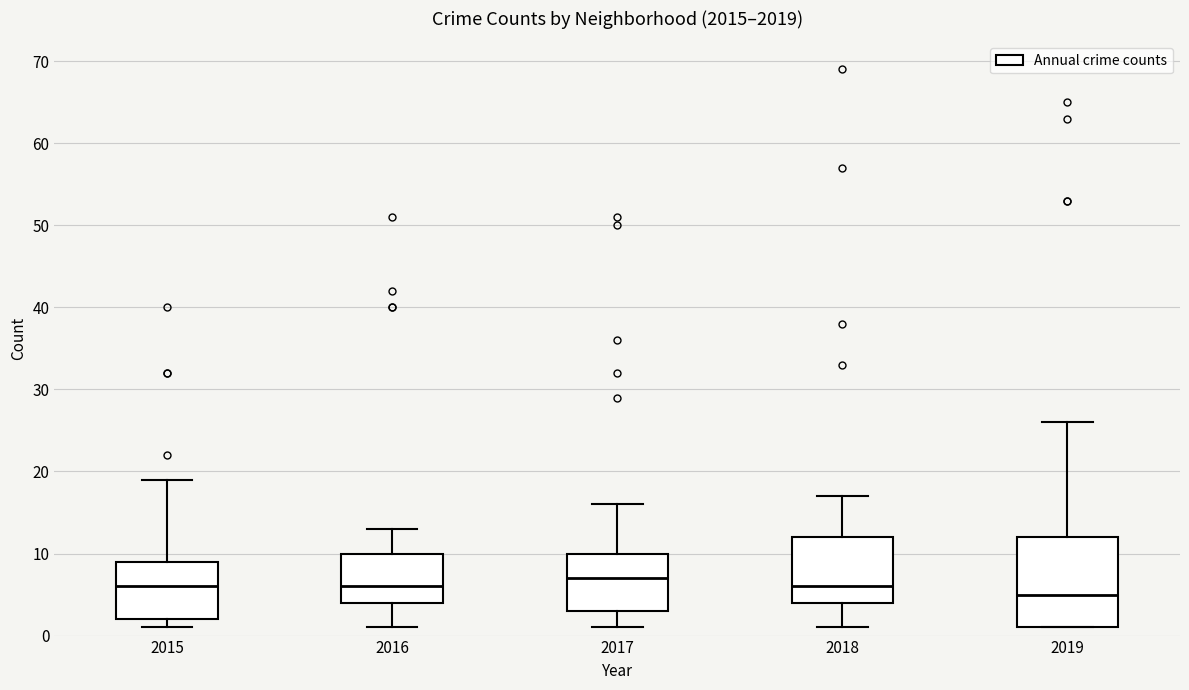

Reading left to right, read every box against the y-axis: the position of its median line, the range the box covers, and the ends of its whiskers. The values are not printed on the chart, so give them approximately, as read against the axis.

2015: median 6, box 2 to 9, whiskers 1 to 19
2016: median 6, box 4 to 10, whiskers 1 to 13
2017: median 7, box 3 to 10, whiskers 1 to 16
2018: median 6, box 4 to 12, whiskers 1 to 17
2019: median 5, box 1 to 12, whiskers 1 to 26